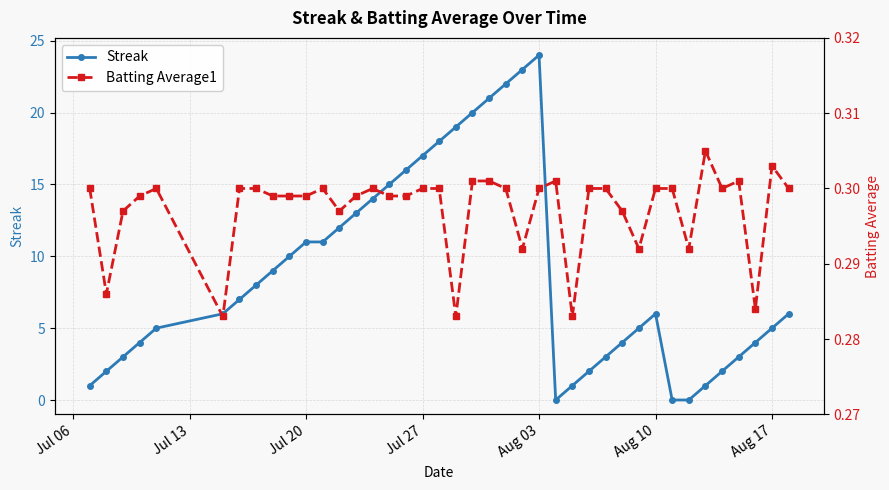

The Streak series shows 7 at Aug 17. True or false?

False